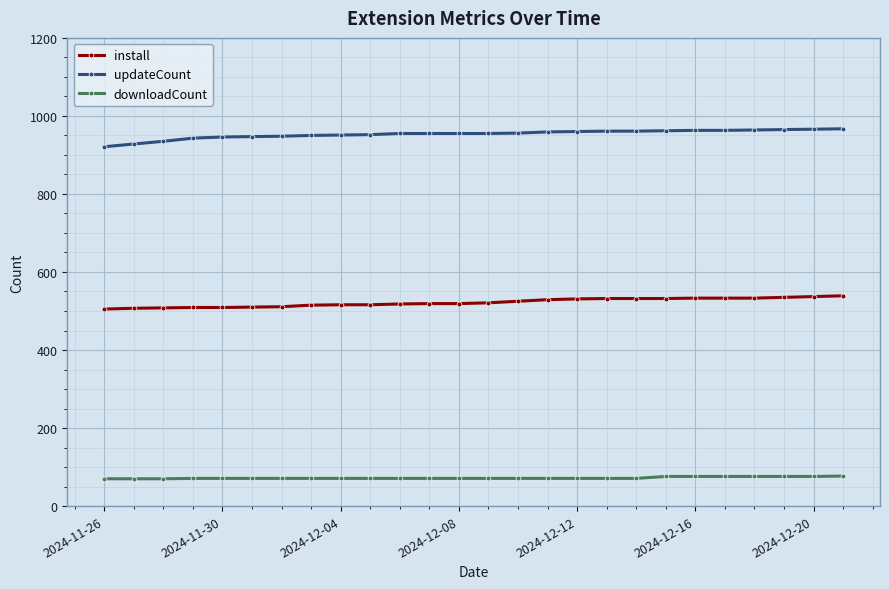

What is the value of the downloadCount point at the 12th from the left?

71